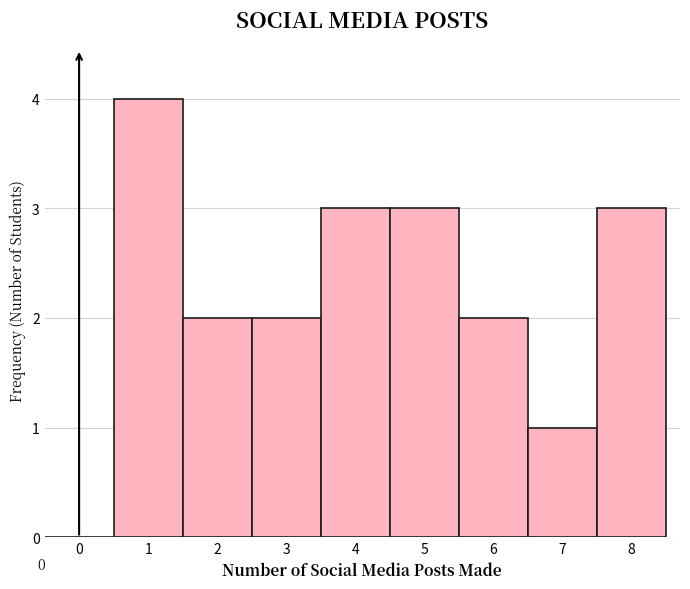

Over which range of the x-axis is the bar tallest?

0.5 to 1.5